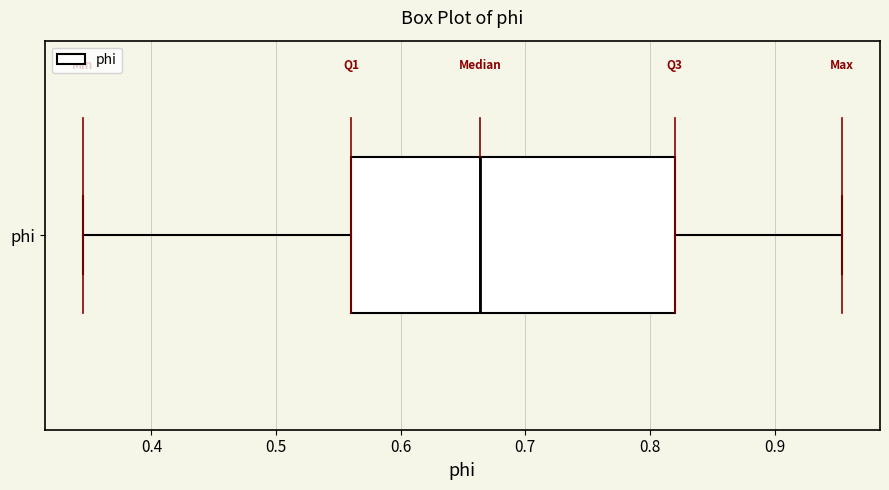

Where does the median line of the box for phi sit on the x-axis? The values are not printed on the chart, so give them approximately, as read against the axis.

0.66